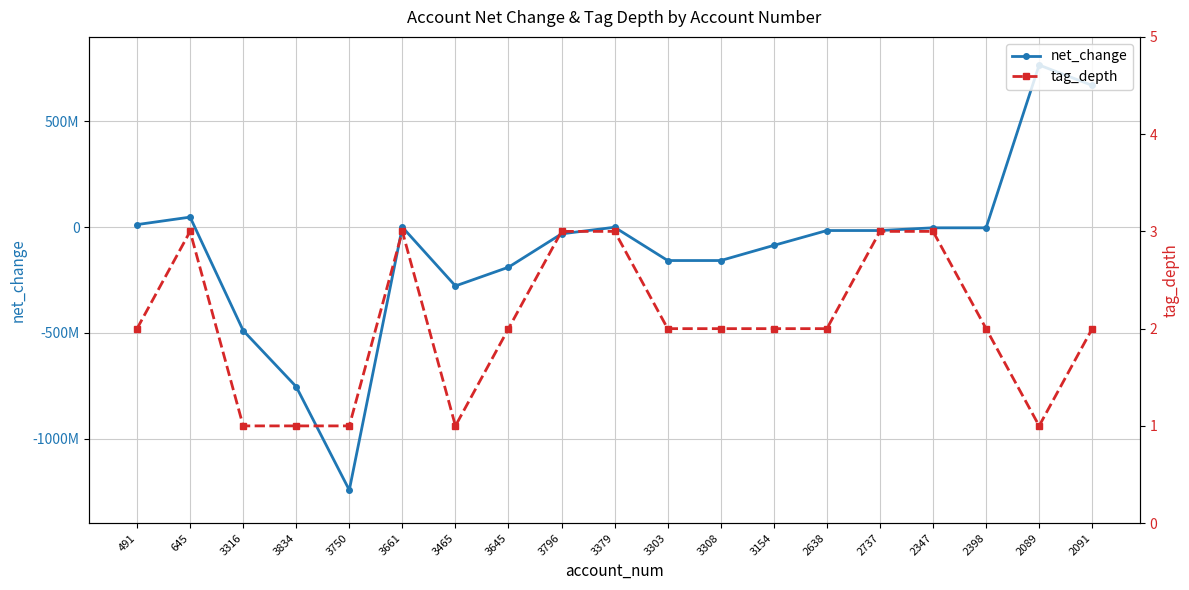

Rank the series by their average value, from lowest to highest.

net_change, tag_depth